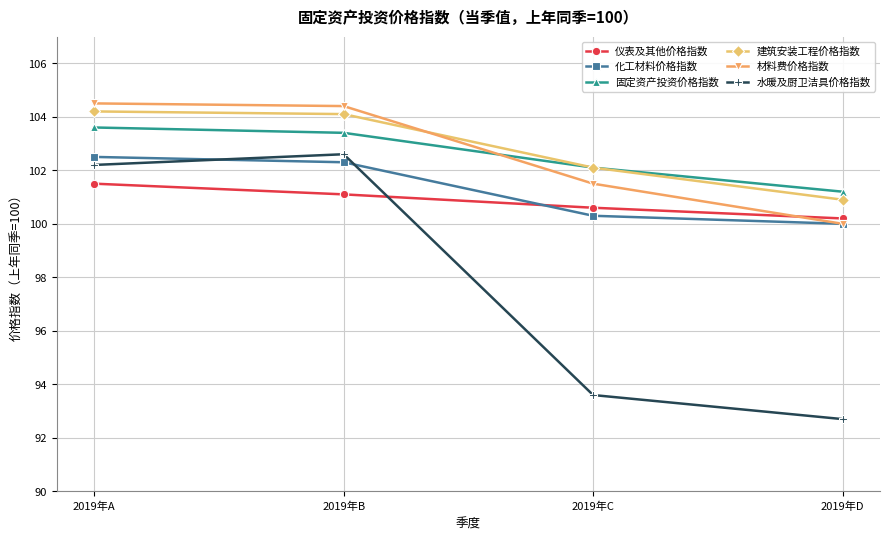

What is the sum of the 固定资产投资价格指数 values at 2019年C and 2019年A?

205.7